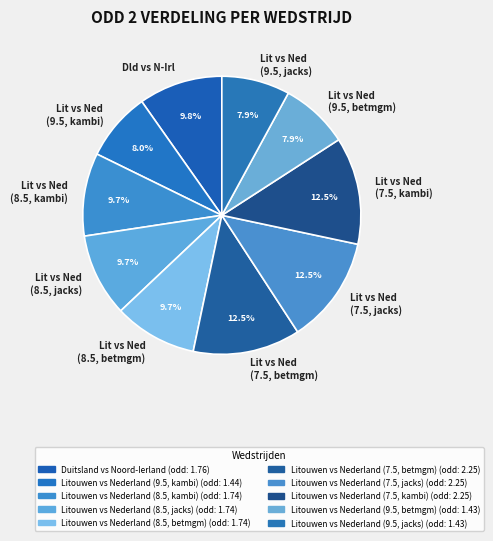

Is Lit vs Ned (9.5, jacks) the majority of the pie?

No